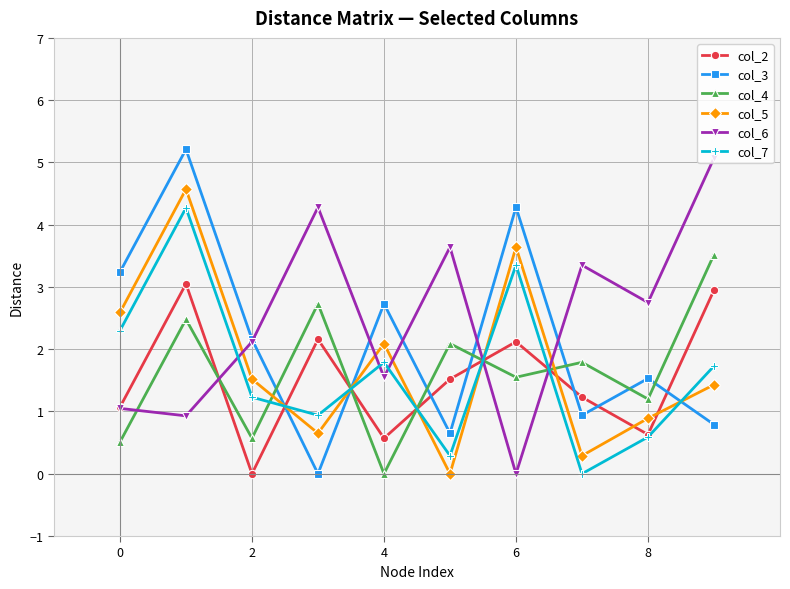

Which series has the largest total across all categories?

col_6